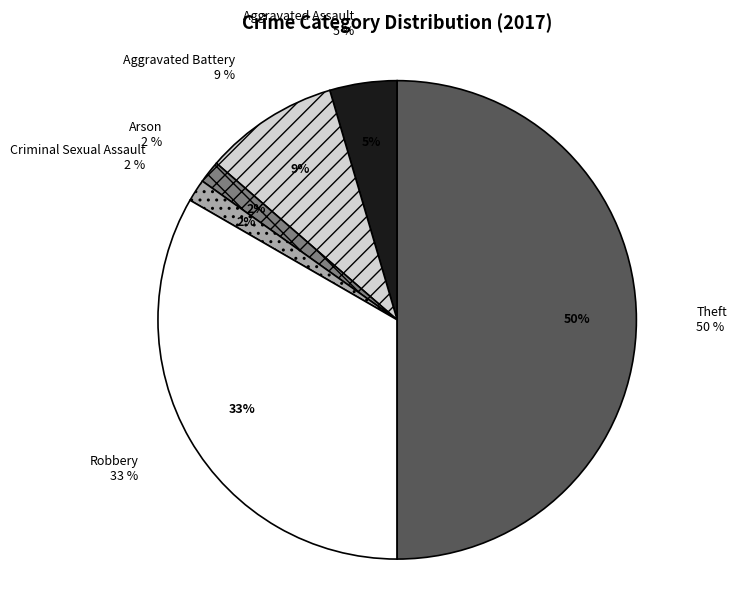

Between Arson and Aggravated Battery, which is larger?

Aggravated Battery